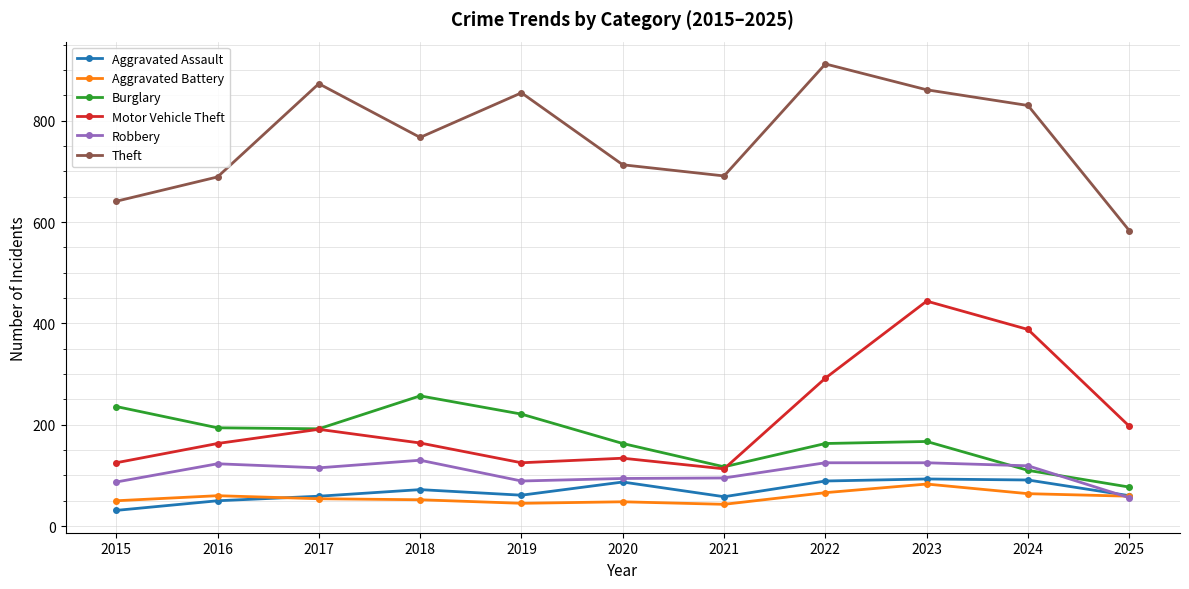

The Theft series shows 308 at 2020. True or false?

False